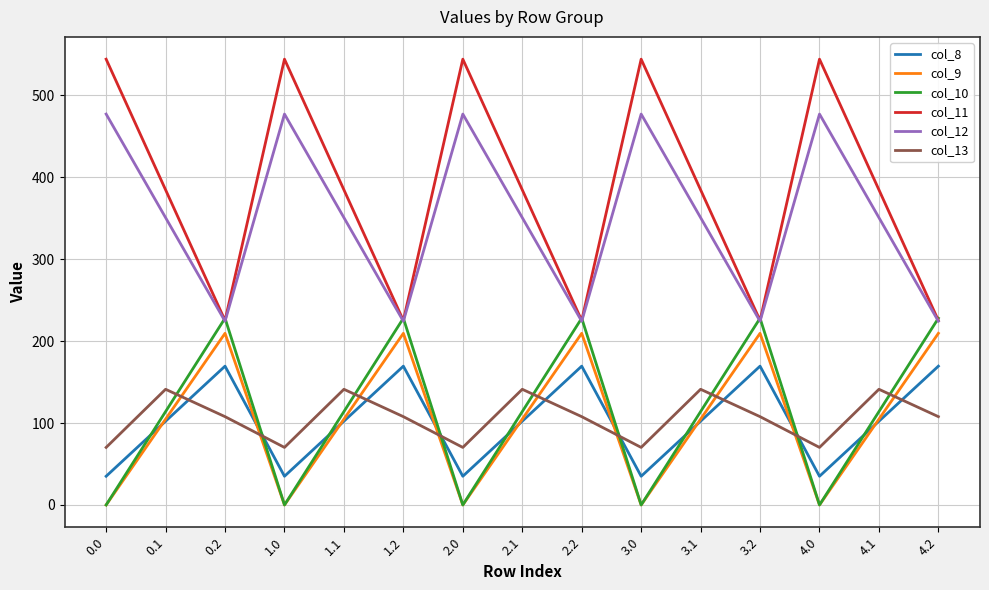

Between 0.0 and 3.2, which series saw the biggest shift?

col_11